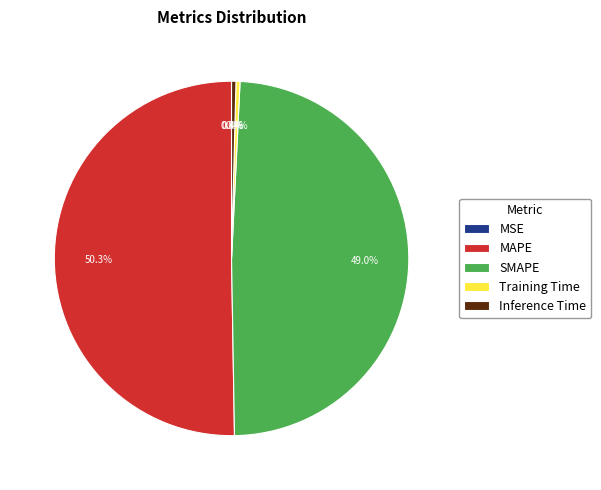

What is the largest slice in the pie chart?

MAPE